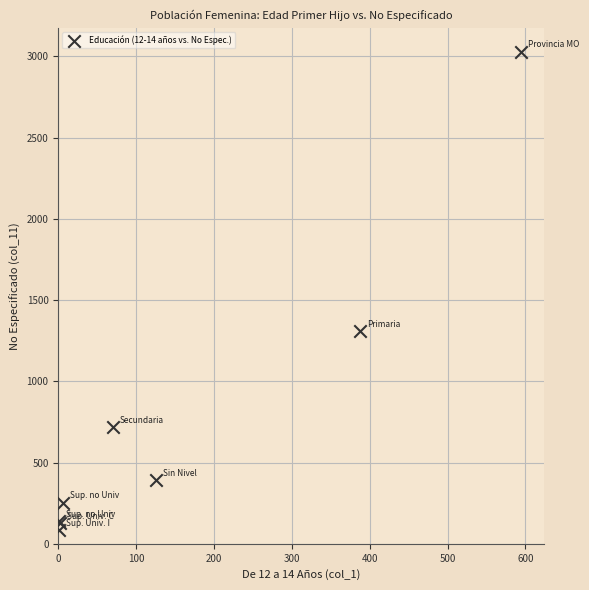

What Y value in the scatter plot is closest to 1555?

1307